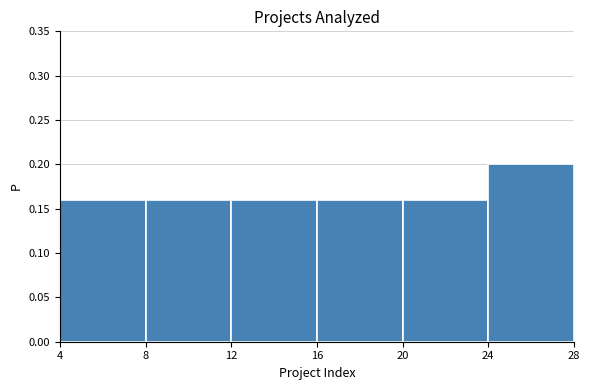

How tall is the bar that spans 24 to 28 on the x-axis? The values are not printed on the chart, so give them approximately, as read against the axis.

0.20